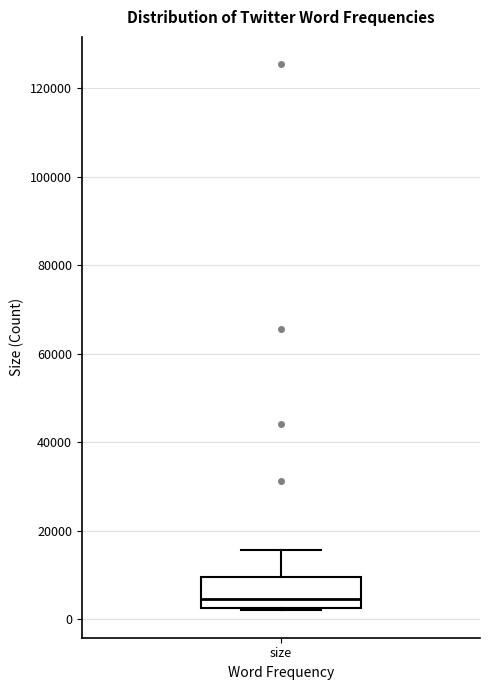

Transcribe this box plot: give where the median line is, the range the box spans, and where the two whiskers end, as read against the y-axis. The values are not printed on the chart, so give them approximately, as read against the axis.

median 4000, box 2000 to 10000, whiskers 2000 to 16000